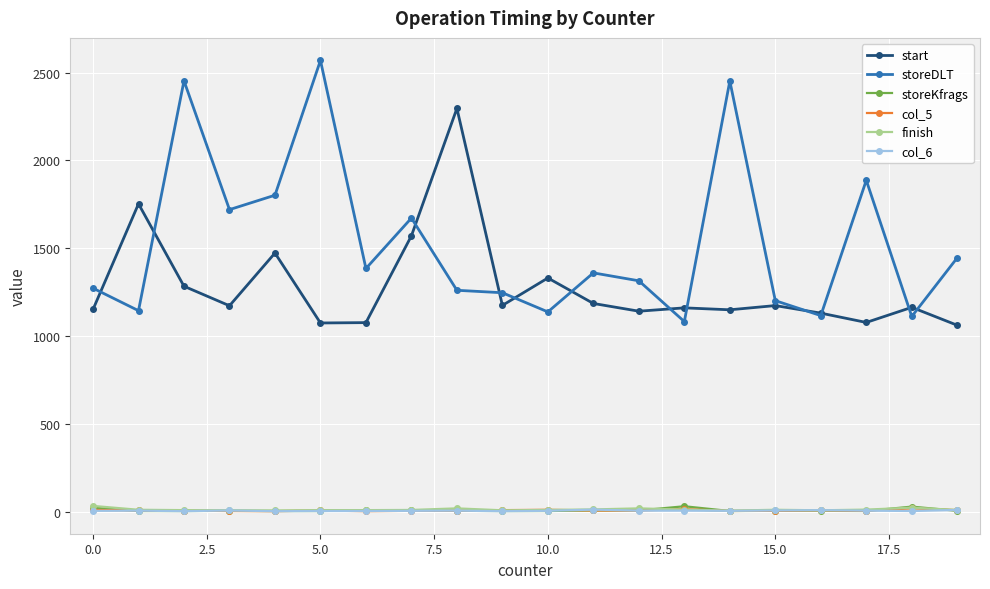

Which series has the largest range (max minus min)?

storeDLT